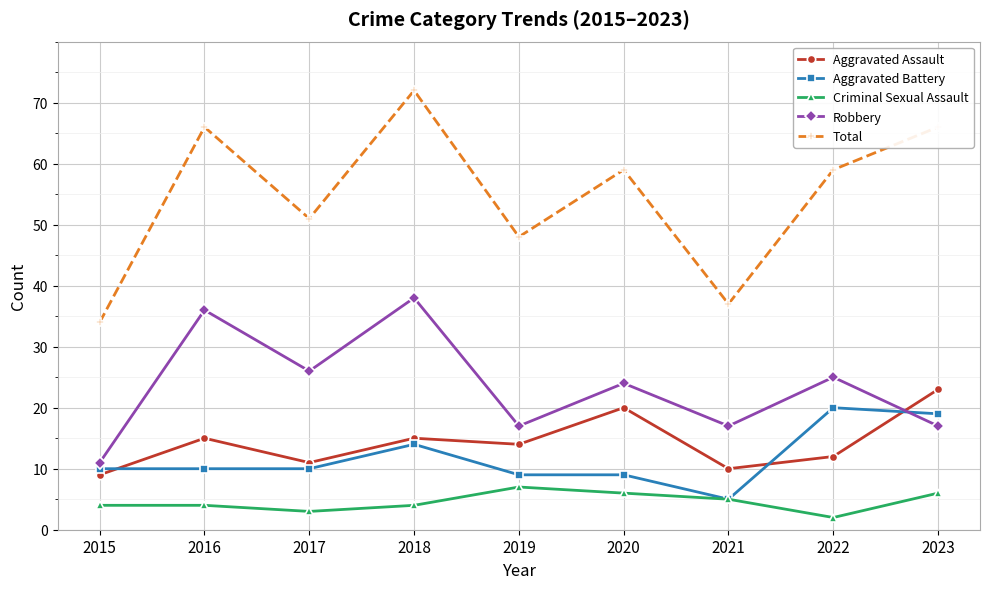

How many data points does each series have?

9